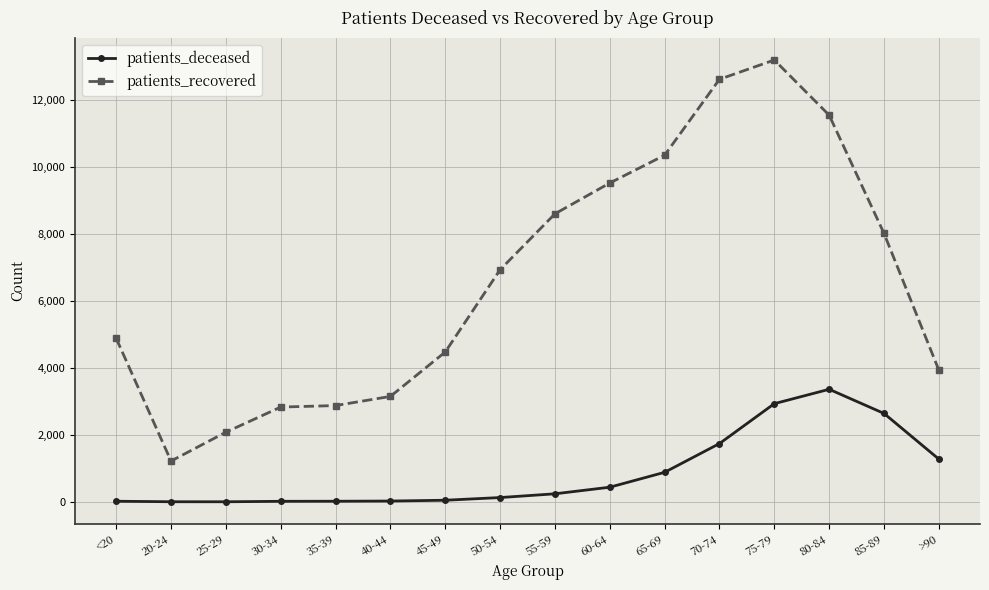

True or false: patients_recovered and patients_deceased intersect in this chart.

False